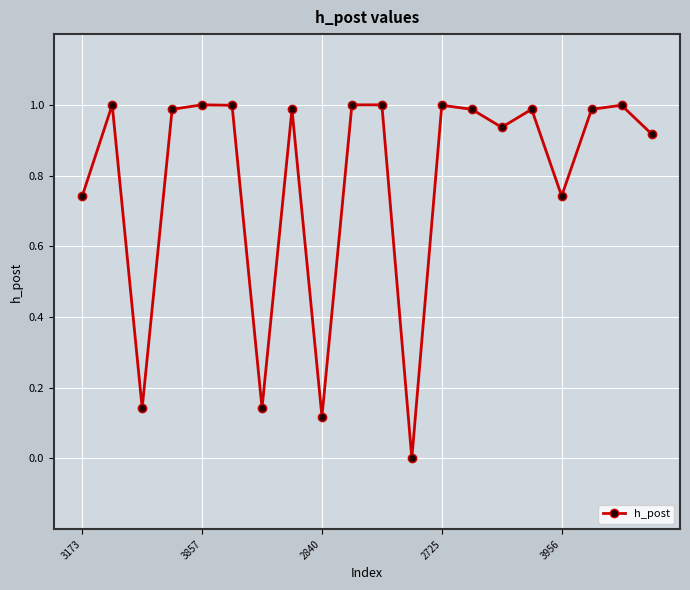

True or false: the data has more than 1 interior local peaks.

True